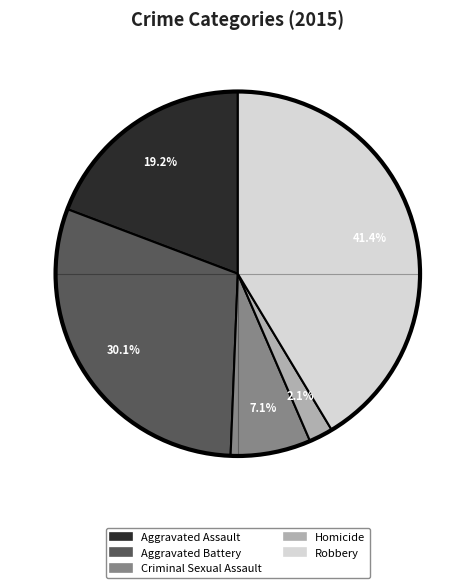

To the nearest percent, what percentage of the pie is Criminal Sexual Assault?

7%